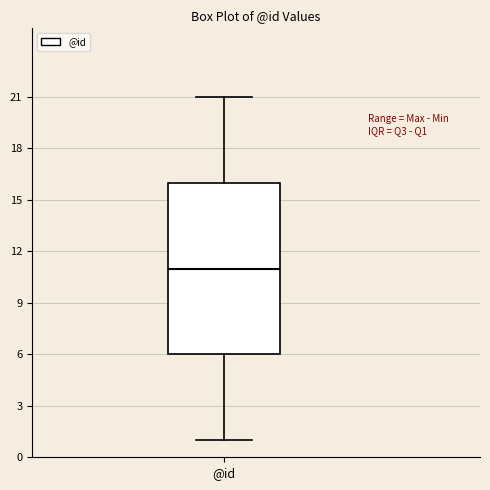

Where does the upper whisker of the box for @id end on the y-axis? The values are not printed on the chart, so give them approximately, as read against the axis.

21